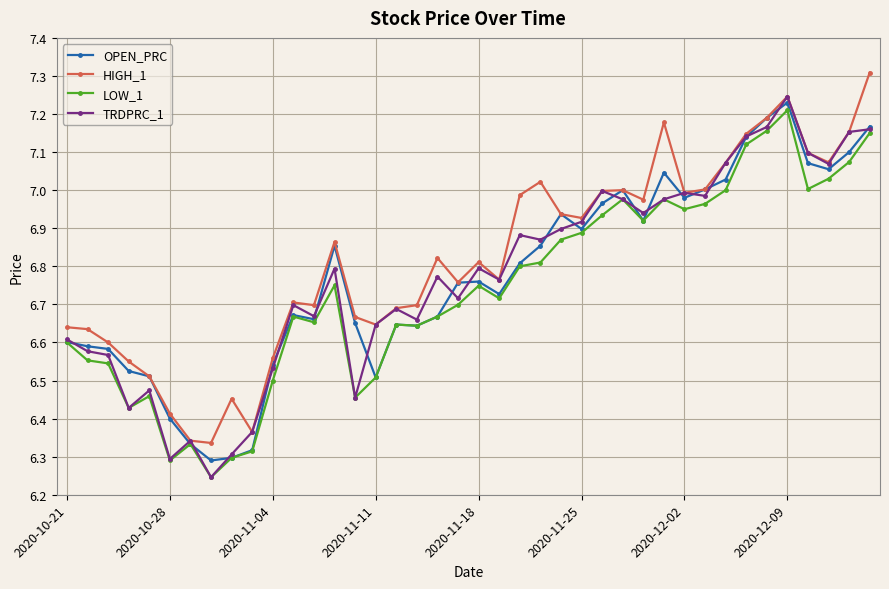

What is the greatest value displayed?

7.3